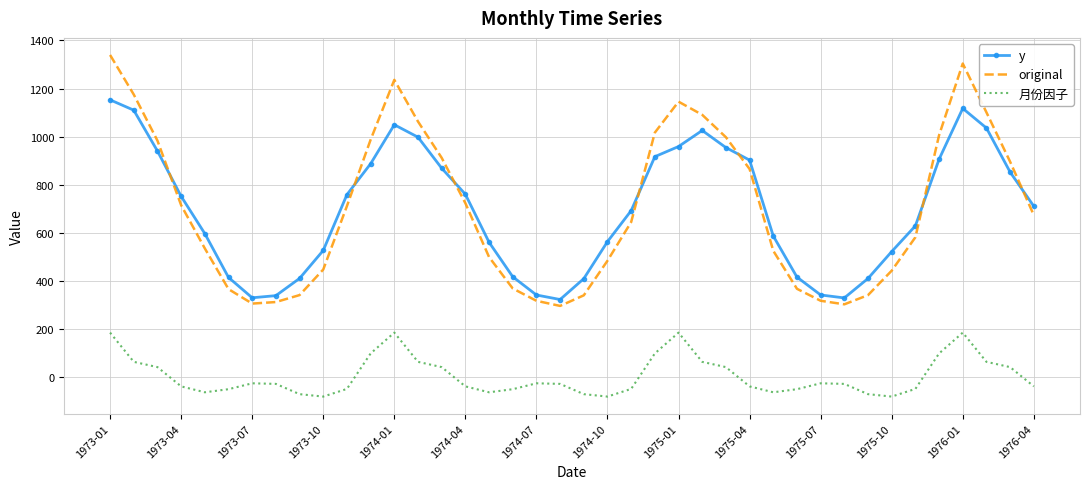

List the series in order of their peak value, lowest first.

月份因子, y, original